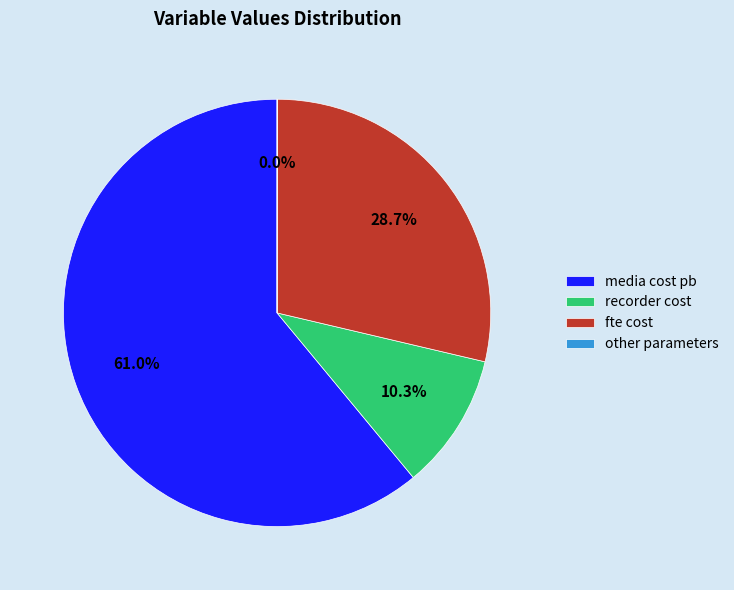

Is the sum of media cost pb and fte cost greater than half?

Yes